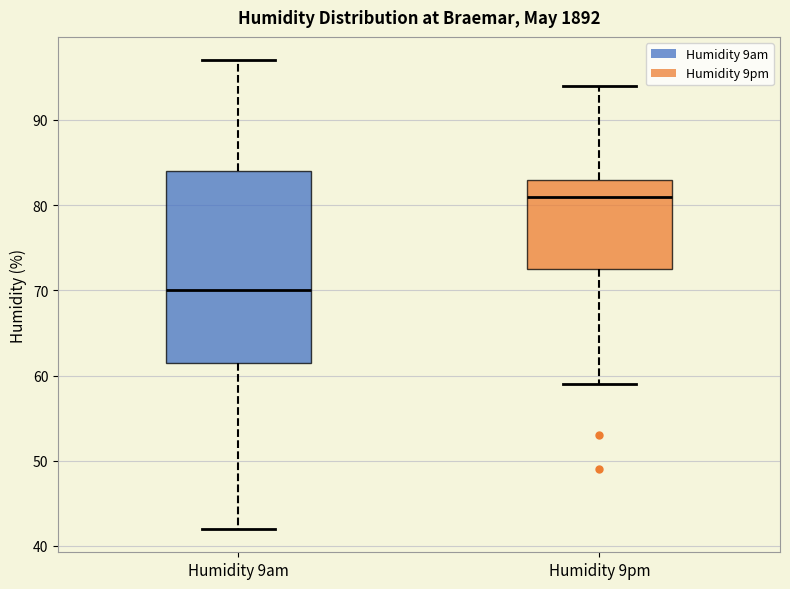

Where does the median line of the box for Humidity 9am sit on the y-axis? The values are not printed on the chart, so give them approximately, as read against the axis.

70